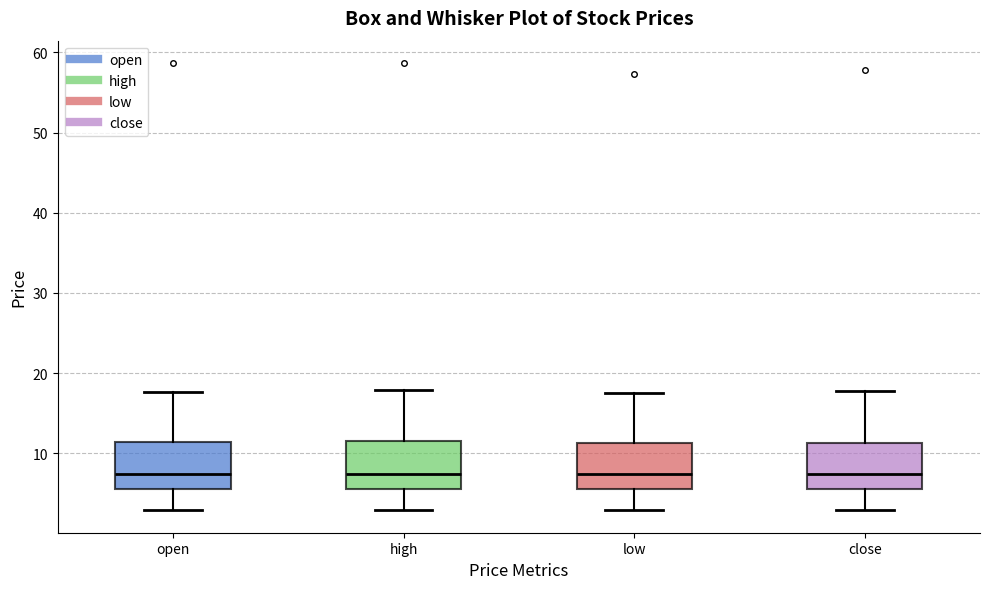

Reading left to right, transcribe this box plot: for each box, give where its median line is, the range the box spans, and where its two whiskers end, as read against the y-axis. The values are not printed on the chart, so give them approximately, as read against the axis.

open: median 7, box 6 to 11, whiskers 3 to 18
high: median 7, box 6 to 12, whiskers 3 to 18
low: median 7, box 6 to 11, whiskers 3 to 18
close: median 7, box 6 to 11, whiskers 3 to 18